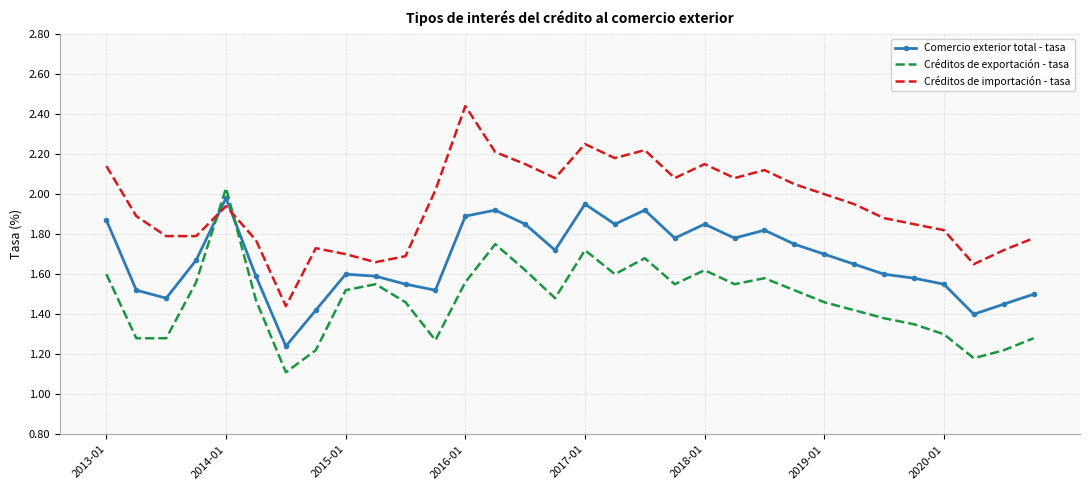

What is the minimum value shown in the chart?

1.1